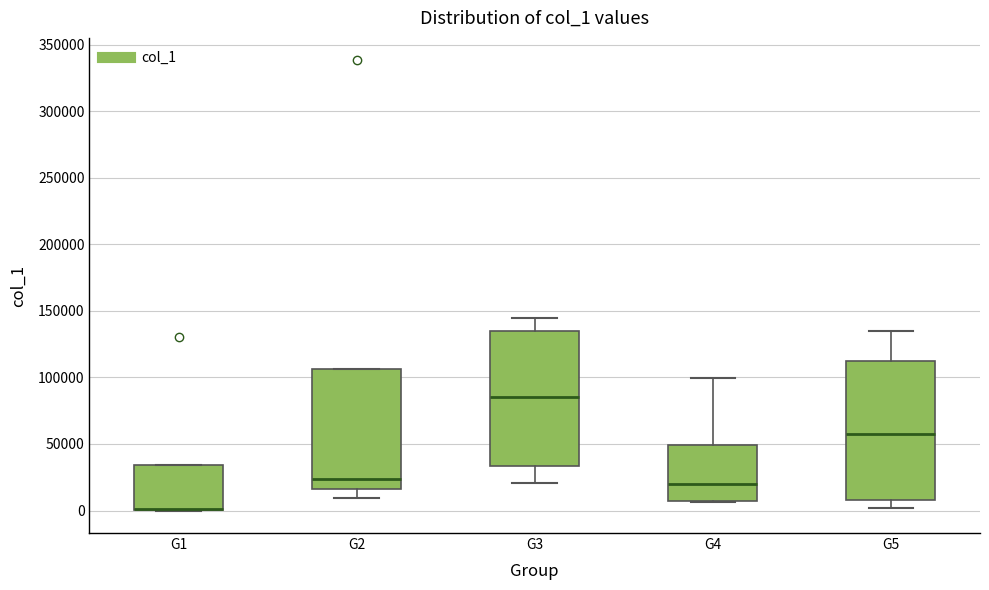

Where is the upper edge of the box for G1 on the y-axis? The values are not printed on the chart, so give them approximately, as read against the axis.

35000